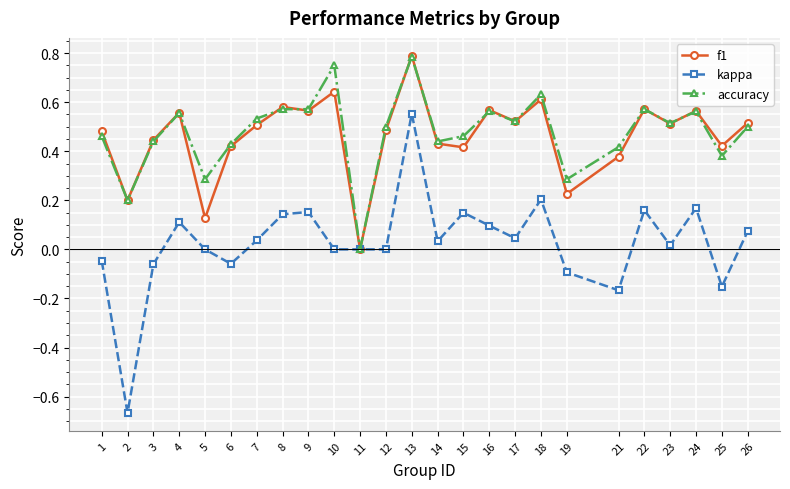

Where is f1 nearest to the value 0?

11